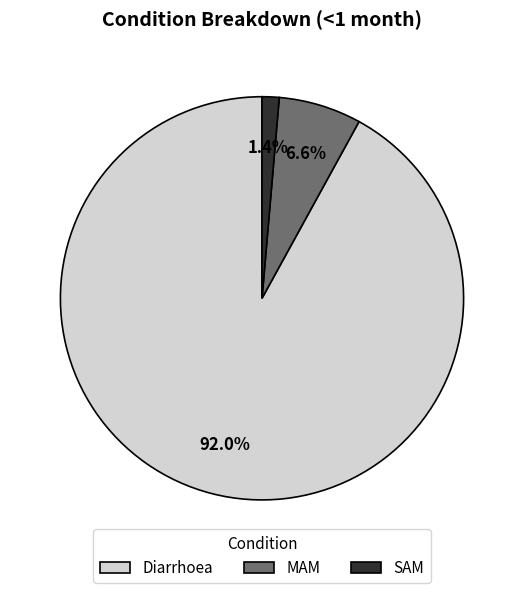

Combined, what portion of the pie is Diarrhoea and MAM?

98.6%